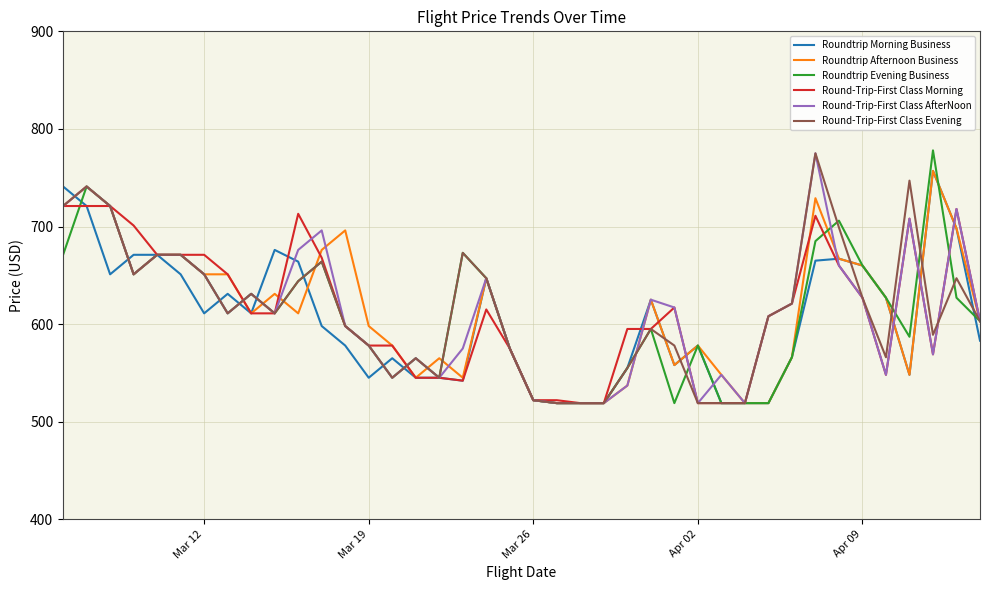

What is the maximum value shown in the chart?

778